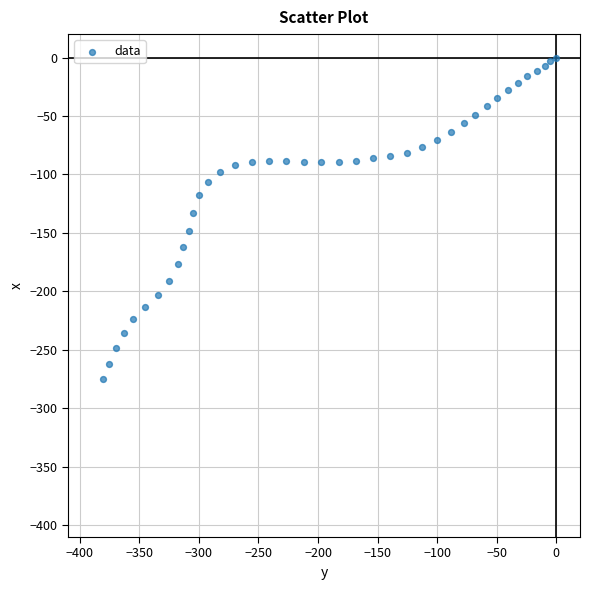

What is the range of Y values (max minus min)?

275.1